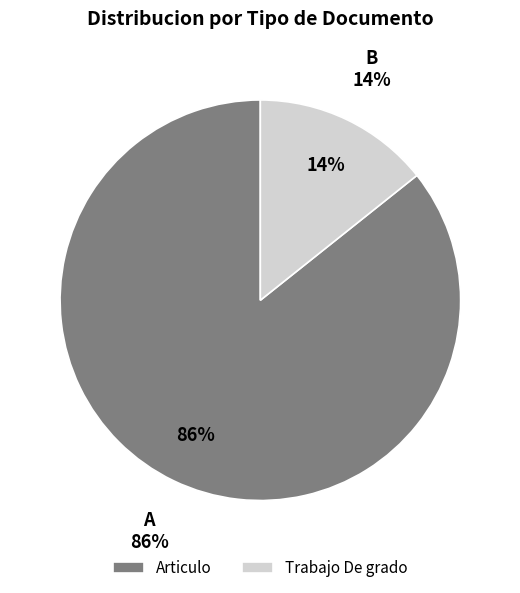

How many slices are in this pie chart?

2